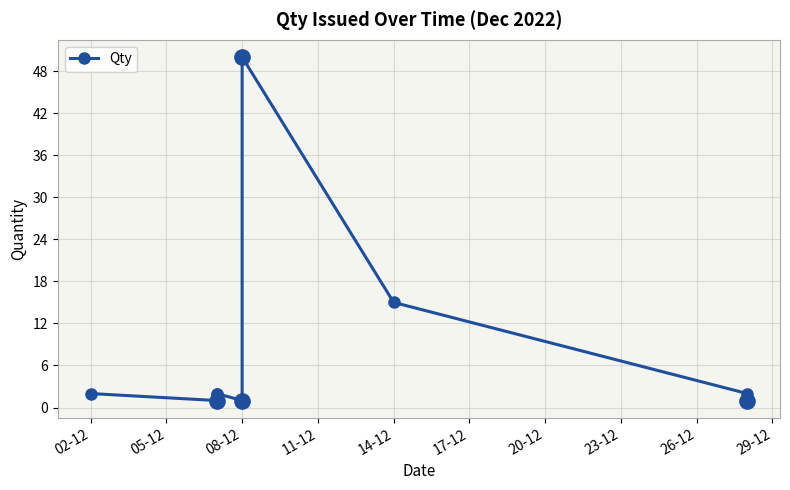

How many points are higher than both their immediate neighbors (excluding endpoints)?

1